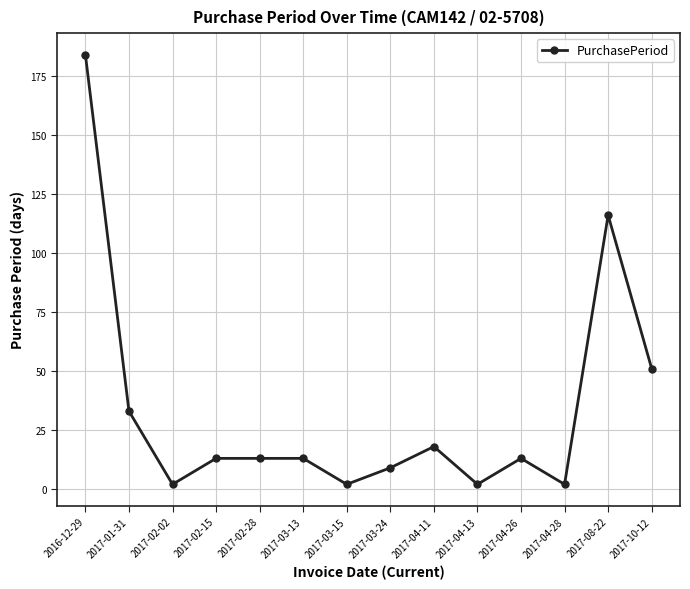

True or false: there are more than 1 points higher than both neighbors.

True